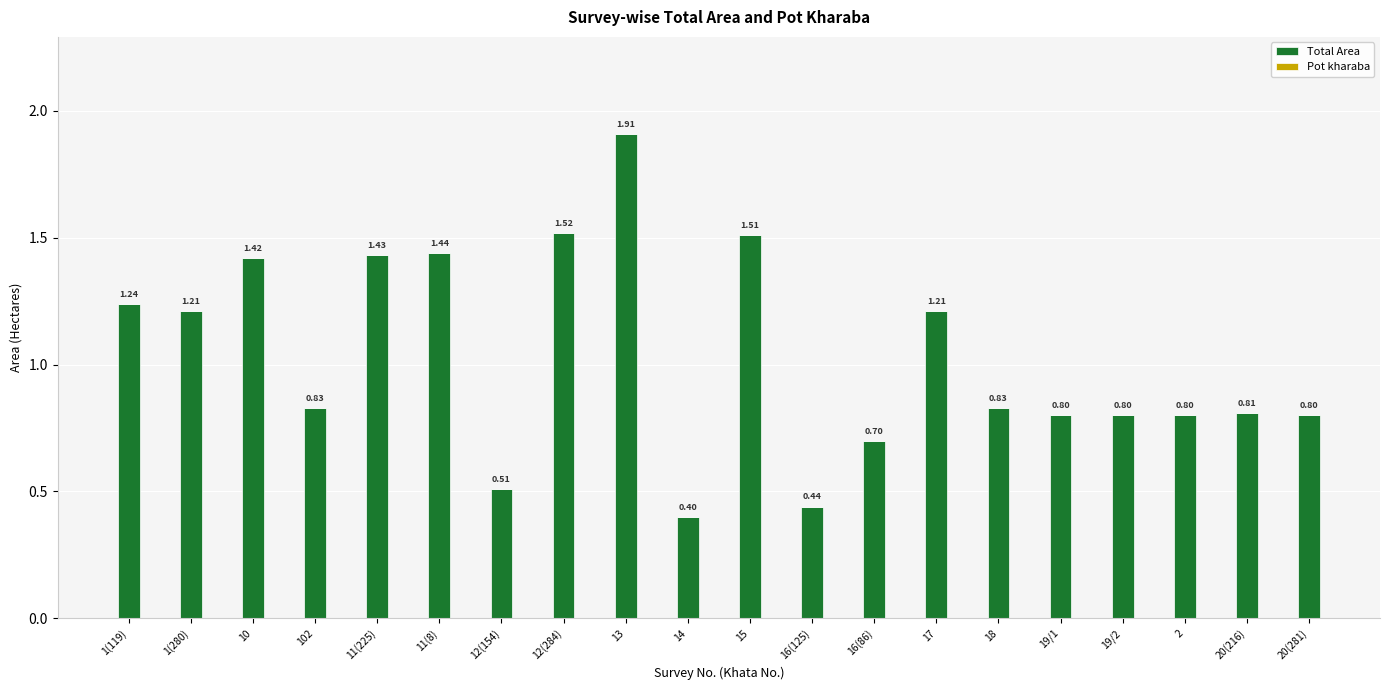

What is the change in value from 16(125) to 18?

+0.4